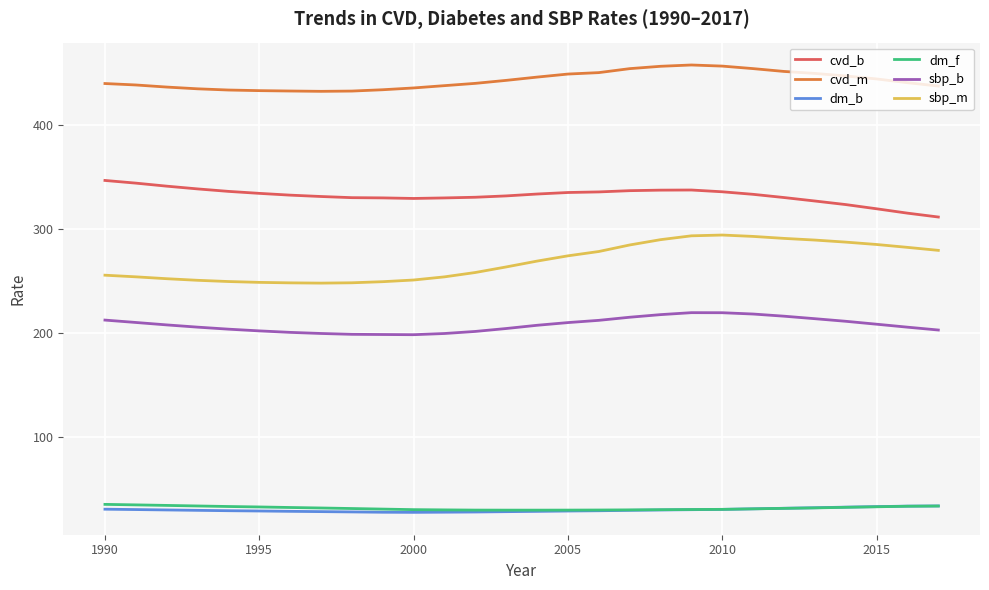

What are all the series names shown in the legend?

cvd_b, cvd_m, dm_b, dm_f, sbp_b, sbp_m